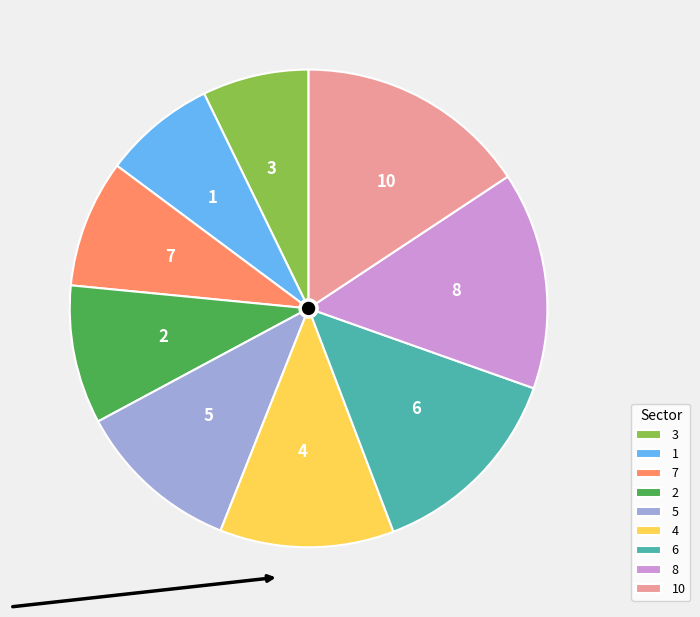

Is it true that 7 is 1% of the pie?

False